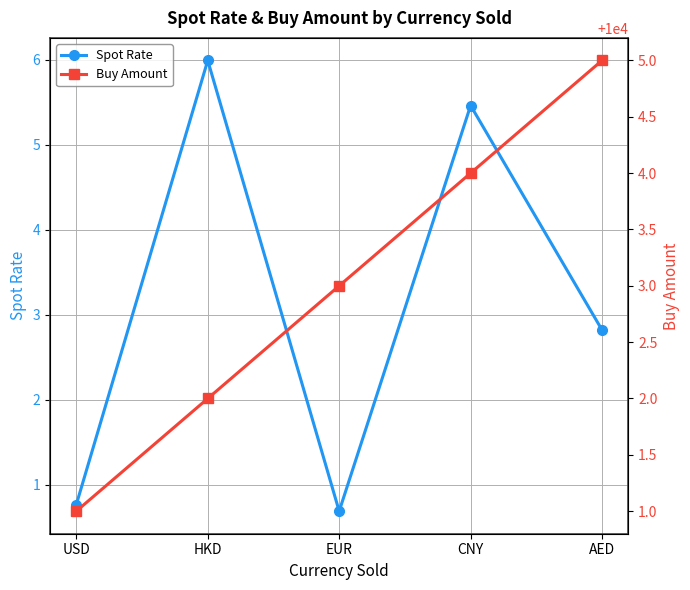

True or false: Buy Amount and Spot Rate intersect in this chart.

False